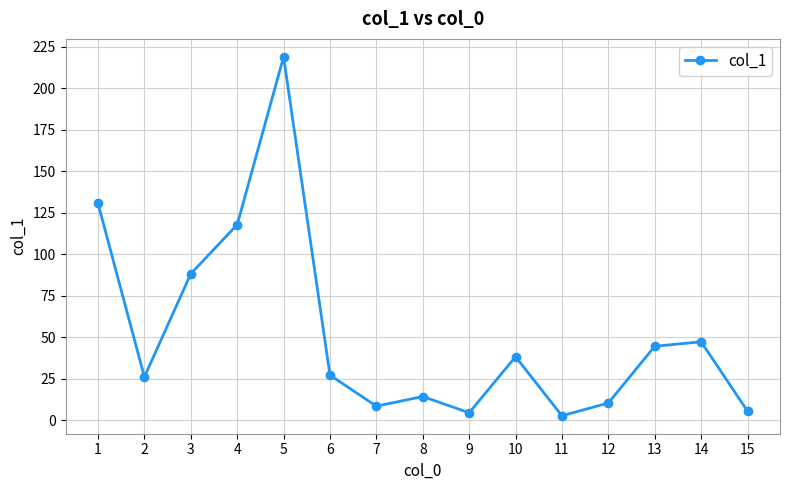

Where is the first local maximum?

5